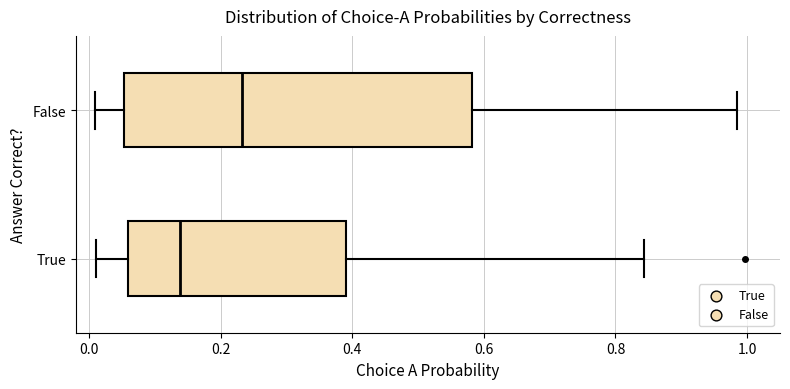

Reading bottom to top, read every box against the x-axis: the position of its median line, the range the box covers, and the ends of its whiskers. The values are not printed on the chart, so give them approximately, as read against the axis.

True: median 0.14, box 0.06 to 0.38, whiskers 0.02 to 0.84
False: median 0.24, box 0.06 to 0.58, whiskers 0.00 to 0.98